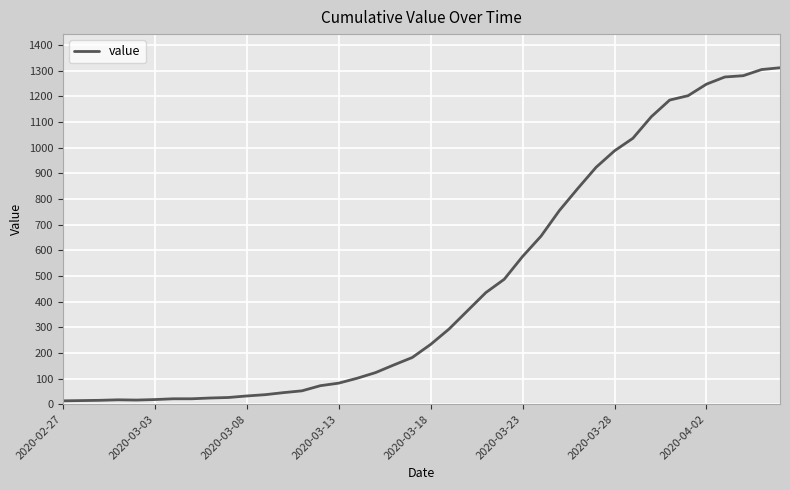

What is the maximum value shown in the chart?

1312